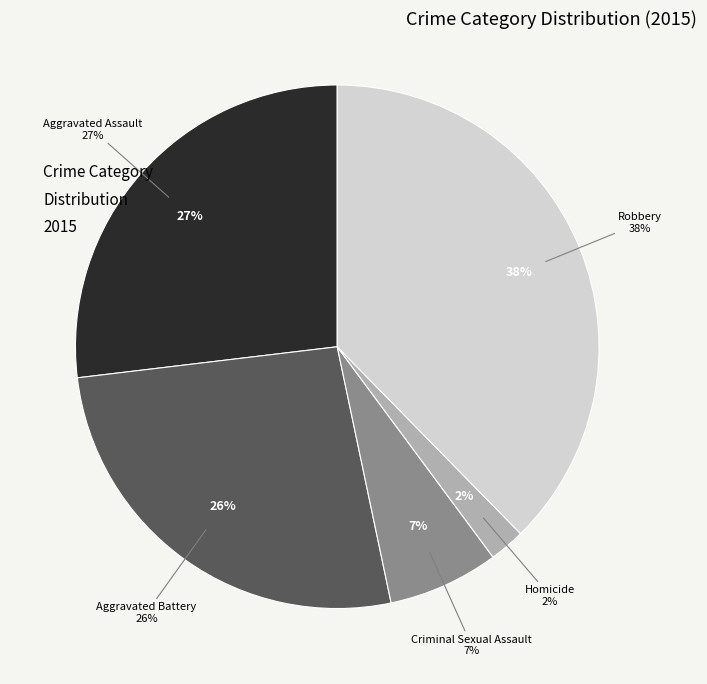

Which category has the biggest portion of the pie?

Robbery